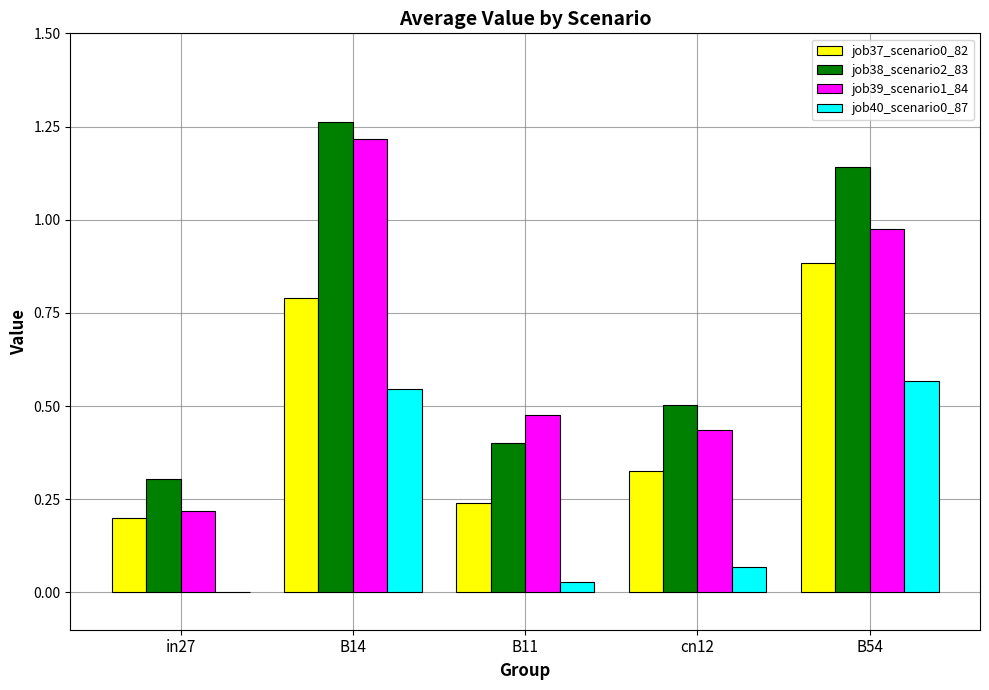

At which category is the sum across all series the highest?

B14